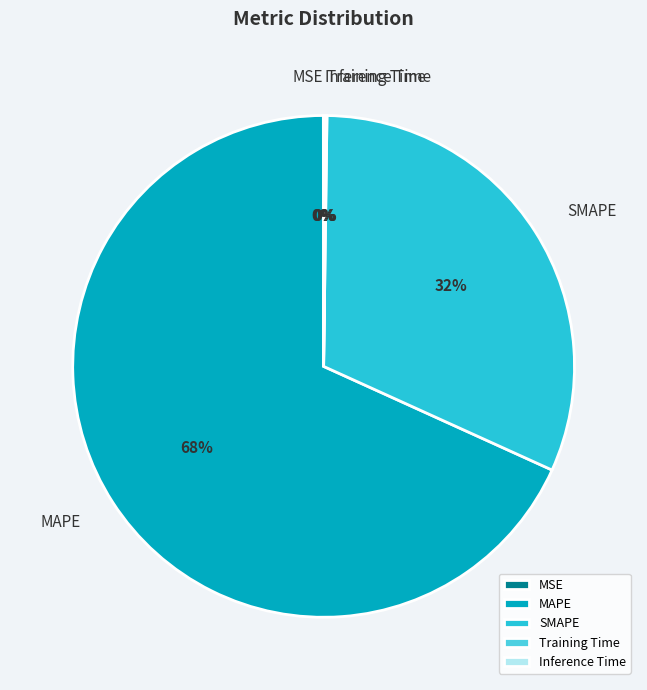

Is there a majority slice in this chart?

Yes